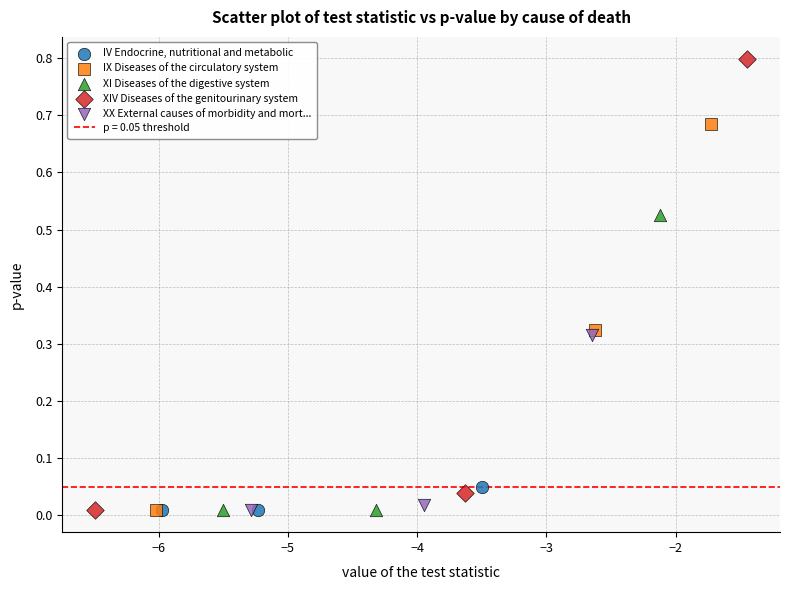

Which series has the largest Y range (max minus min)?

XIV Diseases of the genitourinary system